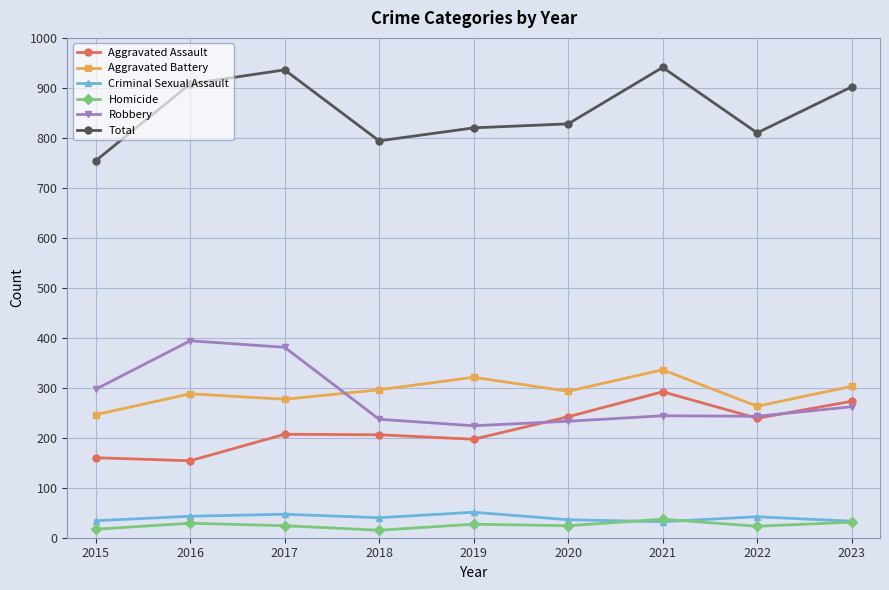

The Aggravated Battery series shows 372 at 2015. True or false?

False